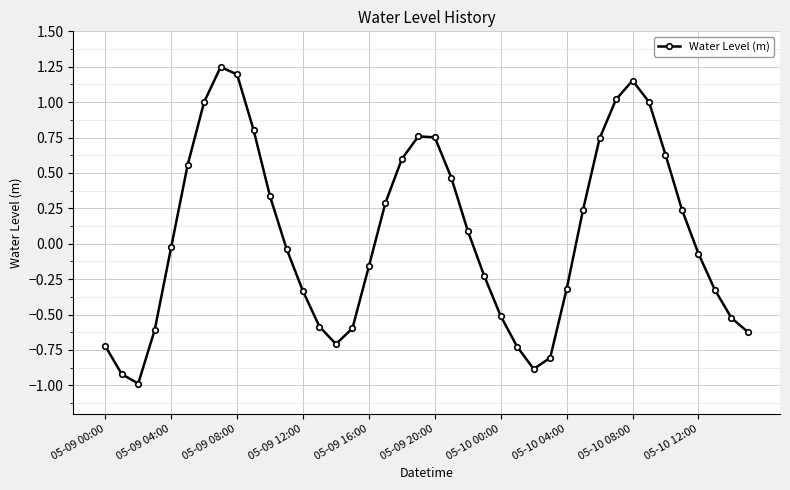

What is the value of the 39th point from the left?

-0.5